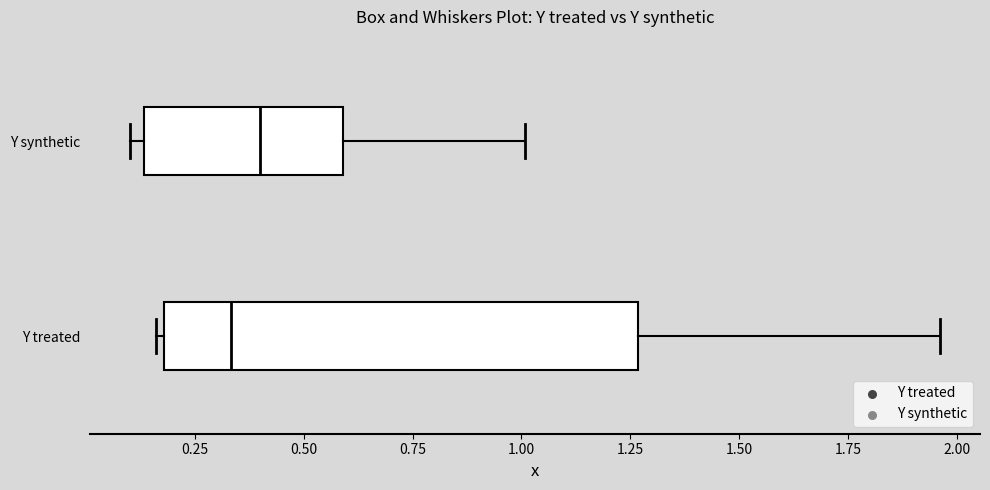

Reading bottom to top, read every box against the x-axis: the position of its median line, the range the box covers, and the ends of its whiskers. The values are not printed on the chart, so give them approximately, as read against the axis.

Y treated: median 0.35, box 0.20 to 1.25, whiskers 0.15 to 1.95
Y synthetic: median 0.40, box 0.15 to 0.60, whiskers 0.10 to 1.00